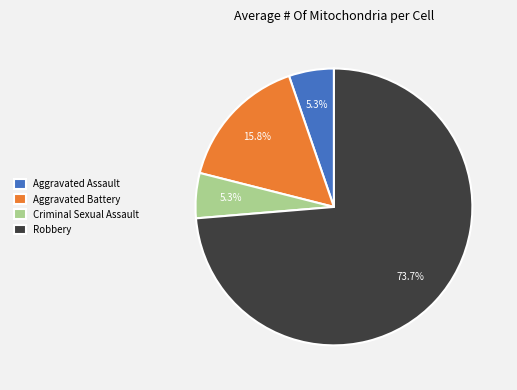

What percentage is the Criminal Sexual Assault slice, to the nearest percent?

5%